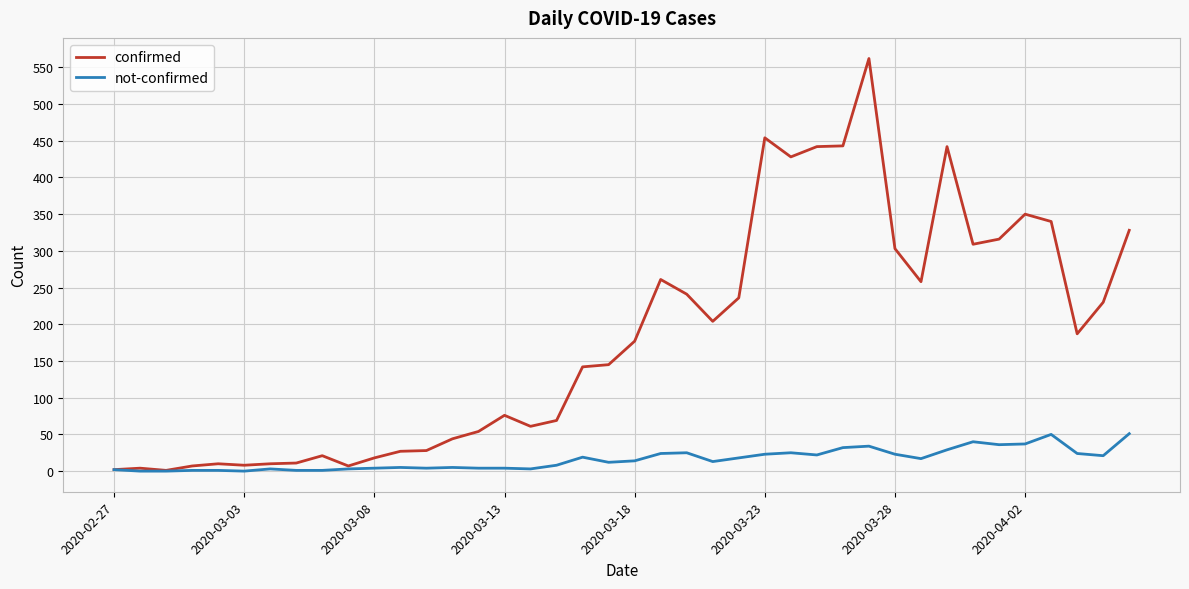

Rank the series by their maximum value, from highest to lowest.

confirmed, not-confirmed